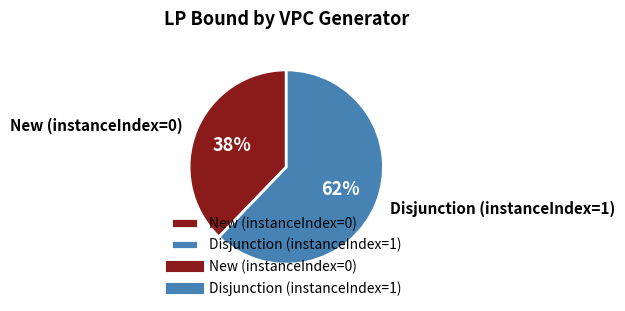

Which category has the biggest portion of the pie?

Disjunction (instanceIndex=1)